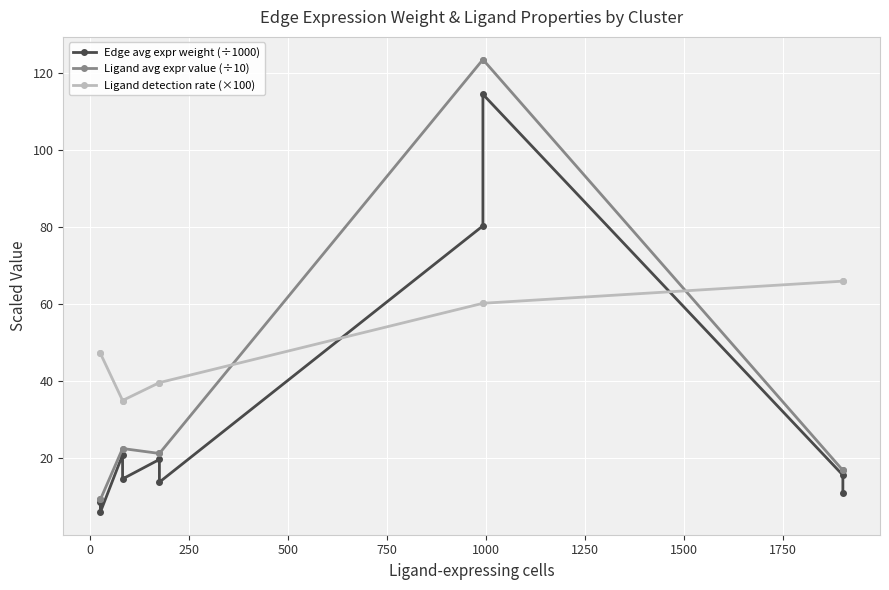

Which series has the largest range (max minus min)?

Ligand avg expr value (÷10)